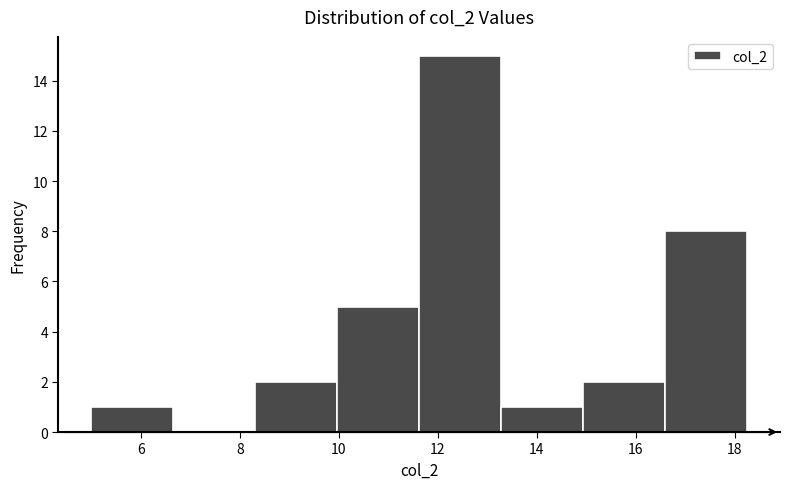

What is the height of the bar covering 15.0 to 16.6 on the x-axis? Neither the bar edges nor the heights are printed on the chart, so give them approximately, as read against the axes.

2